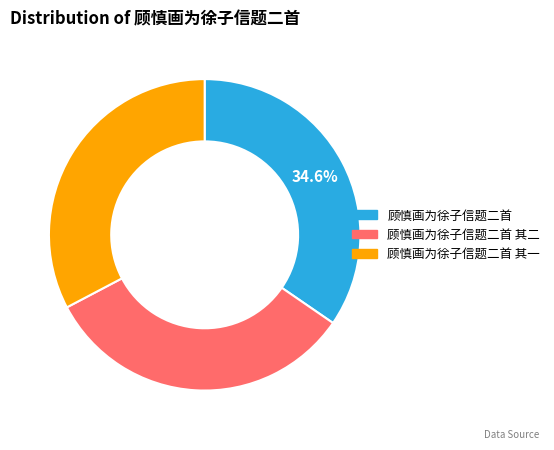

Is there any slice that represents more than half of the pie?

No